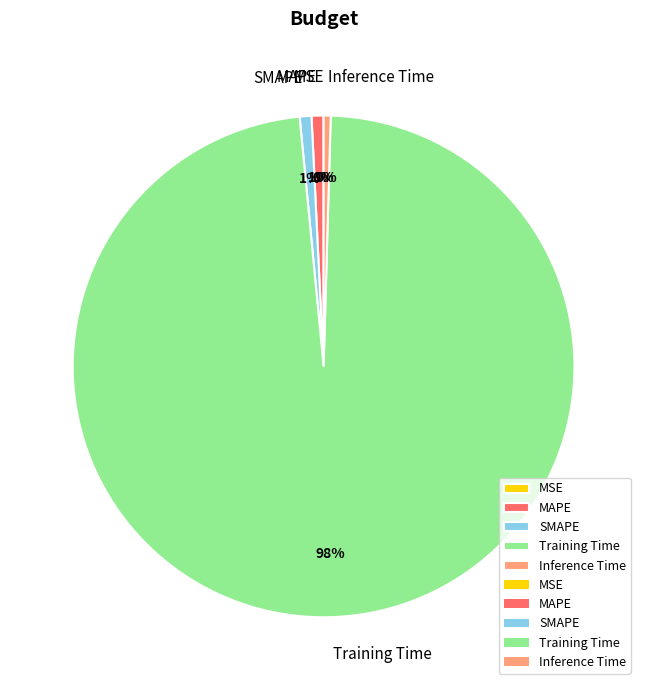

True or false: SMAPE accounts for 7% of the total.

False